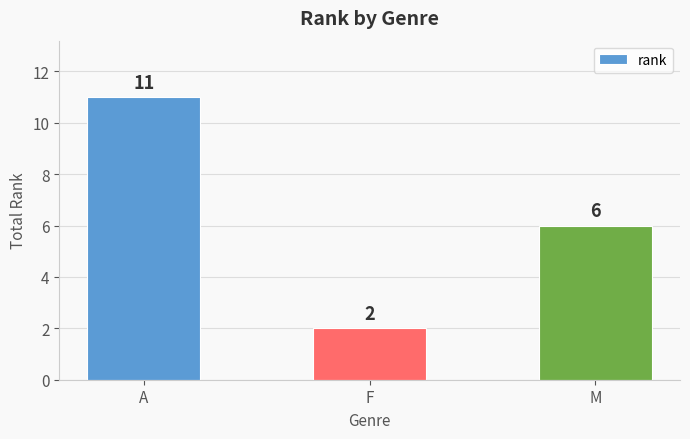

At which category does the chart reach its peak across all series?

A